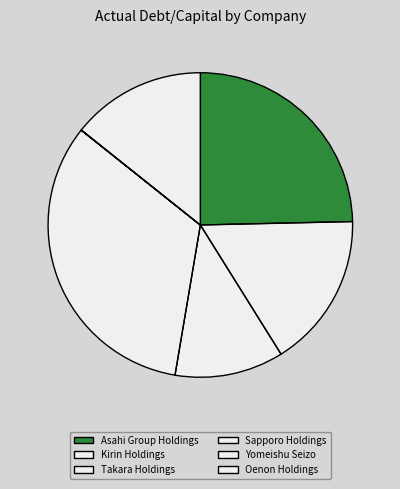

To the nearest percent, what portion does Sapporo Holdings represent?

33%